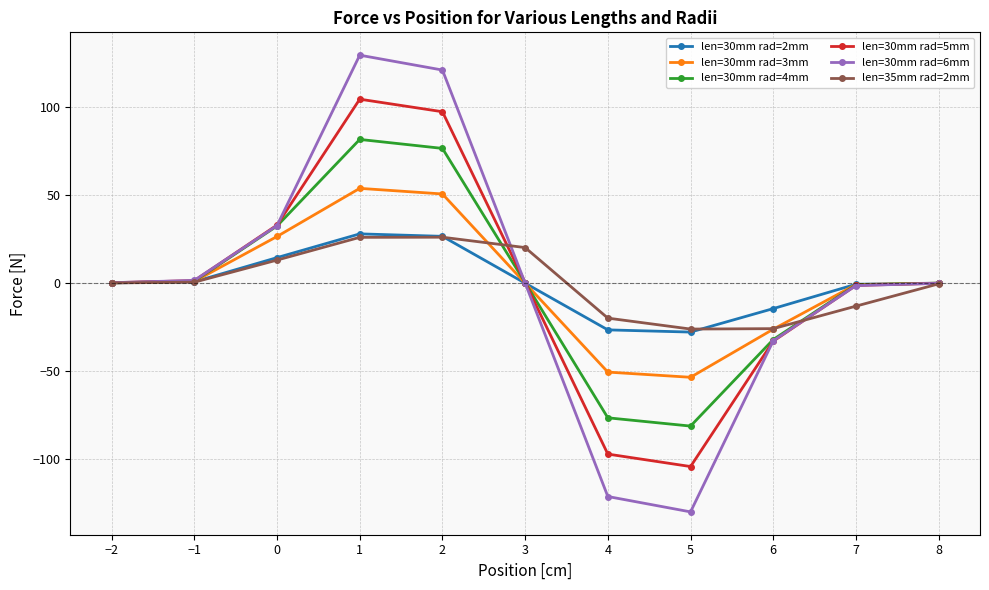

What is the value of the len=30mm rad=6mm point at the 1st from the left?

0.2